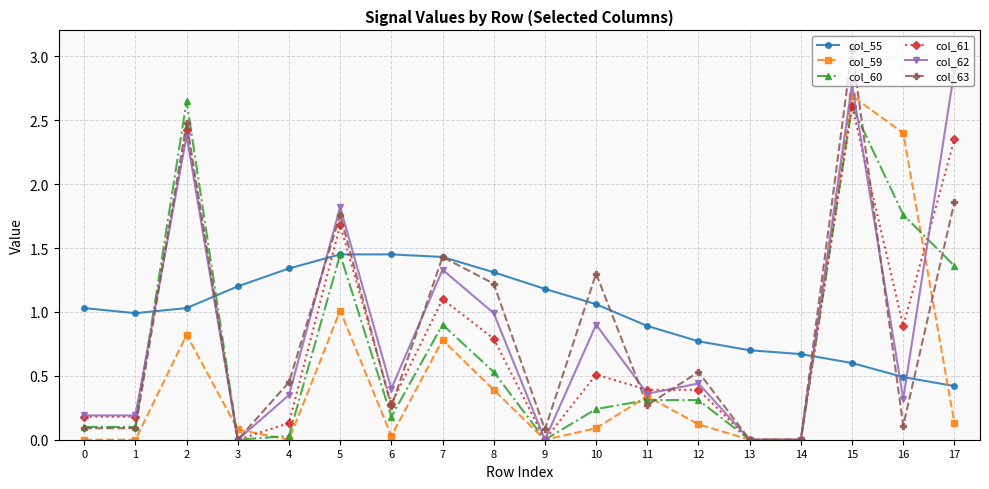

True or false: col_55 and col_61 cross at least once.

True